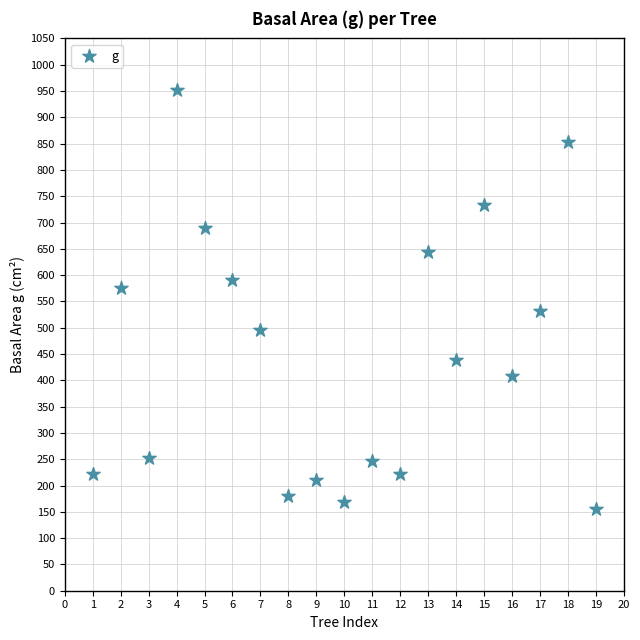

What is the range of Y values (max minus min)?

795.2